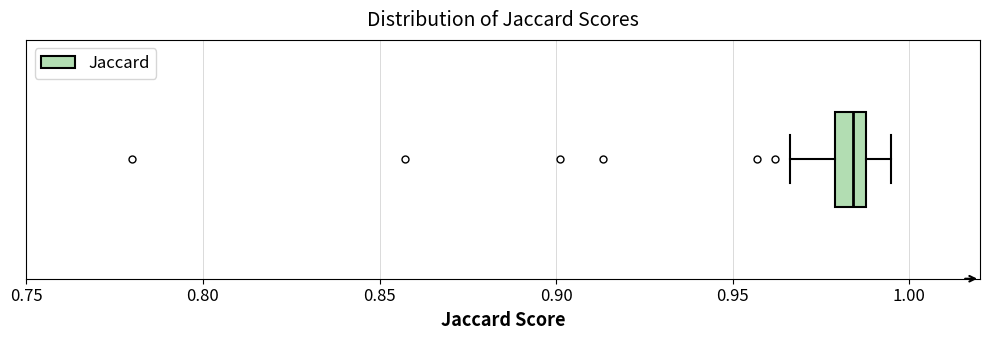

Read this box plot against the x-axis: the position of the median line, the range covered by the box, and the ends of both whiskers. The values are not printed on the chart, so give them approximately, as read against the axis.

median 0.985, box 0.980 to 0.990, whiskers 0.965 to 0.995